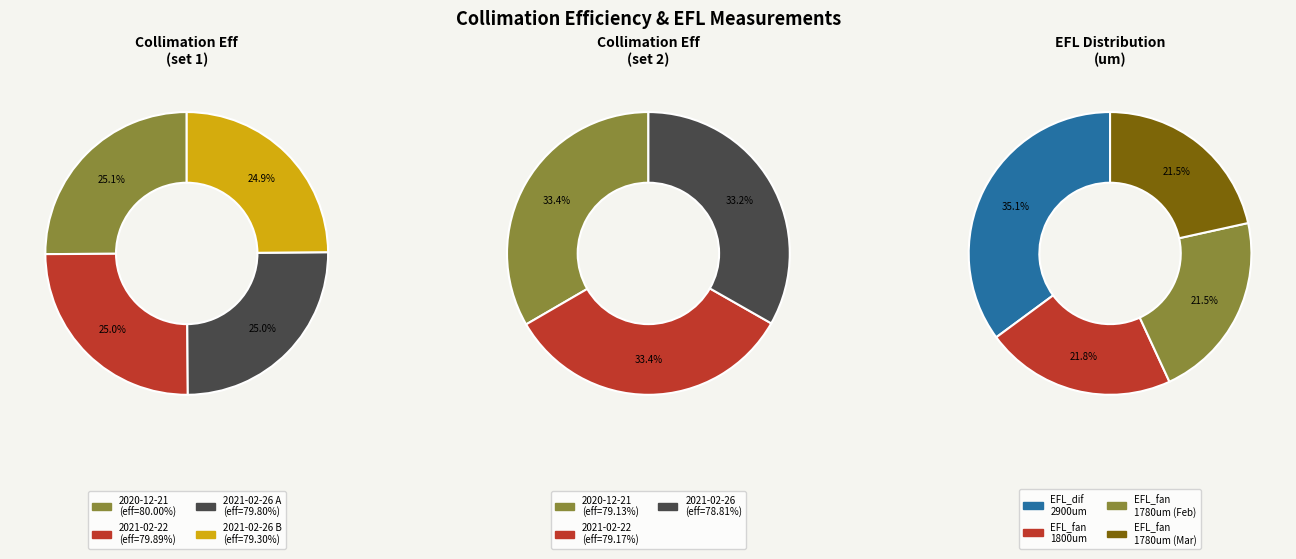

Count the number of slices in the pie.

3